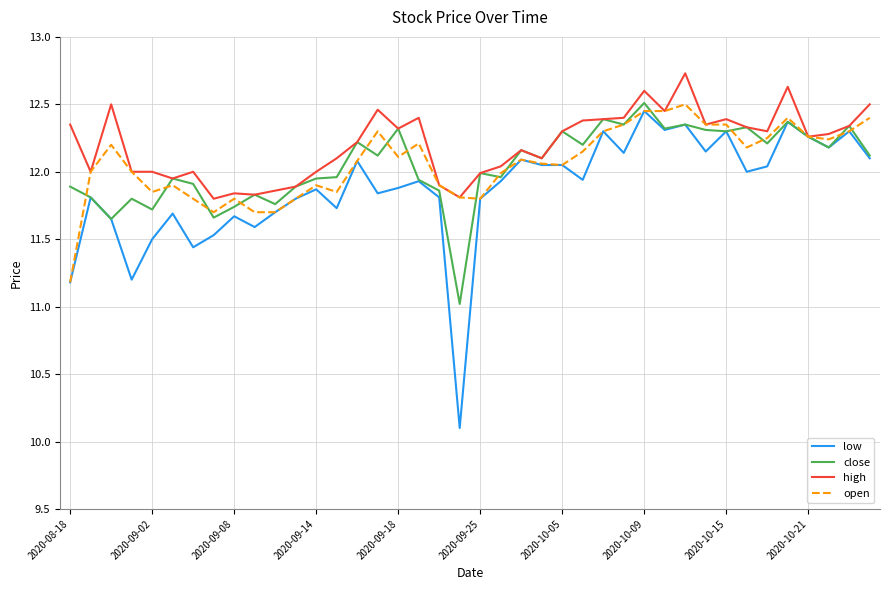

What is the minimum value shown in the chart?

10.1